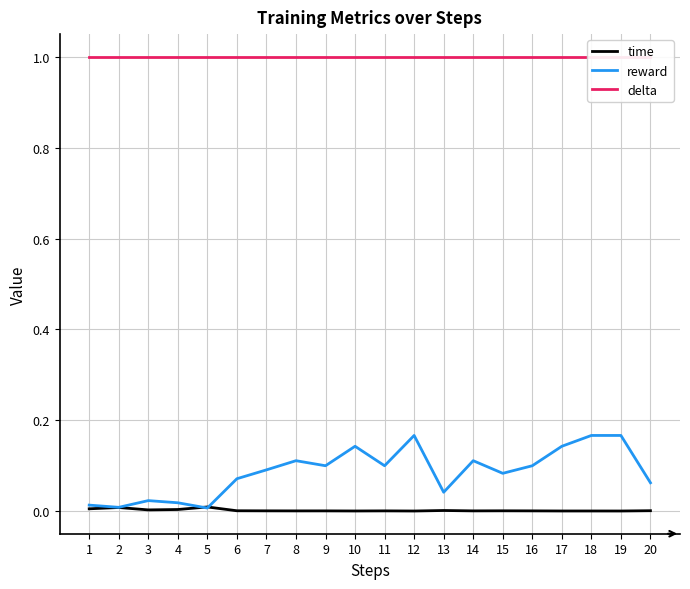

How many distinct data groups are displayed?

3